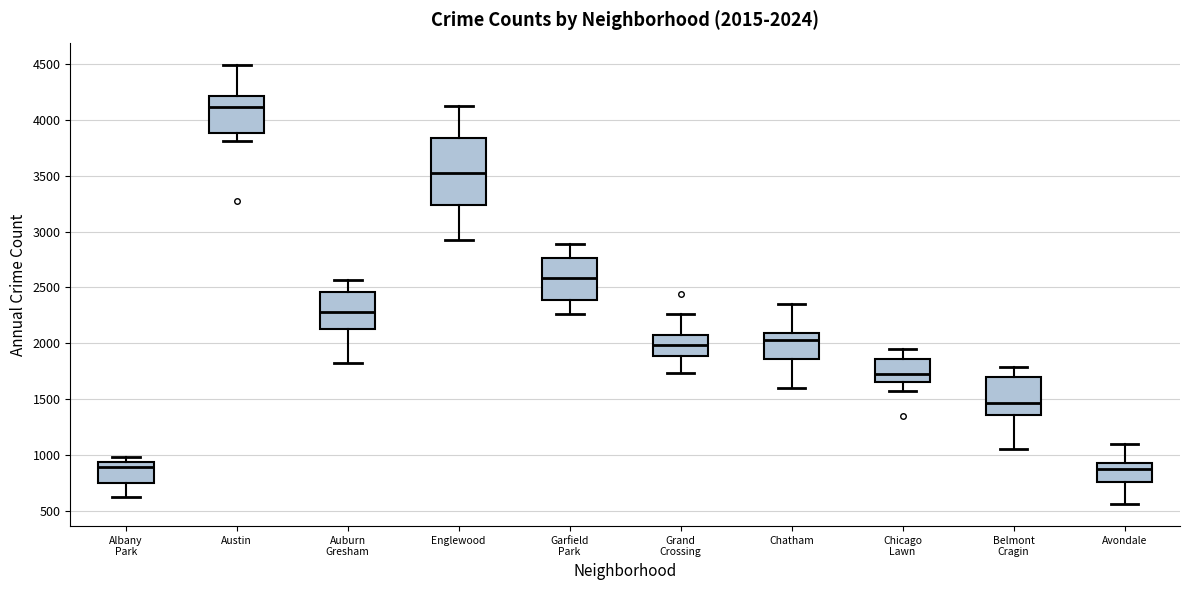

Comparing the boxes themselves (not the whiskers), which one is the tallest?

Englewood